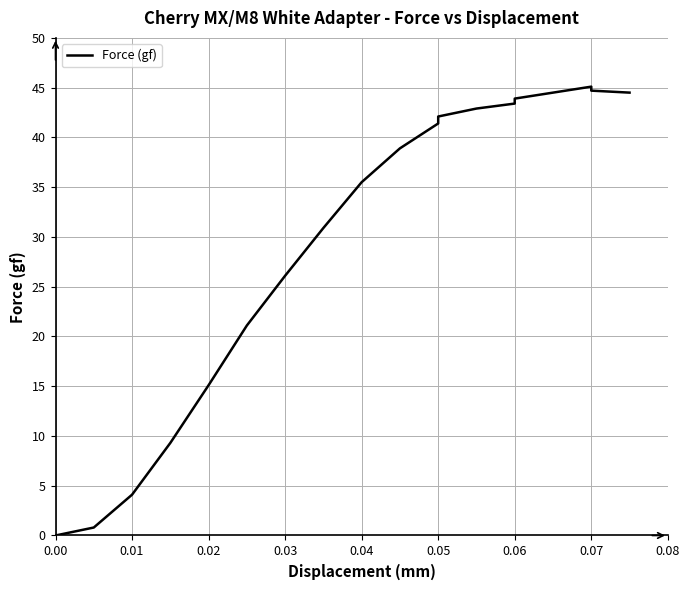

What is the value of the 3rd point from the left?

4.1